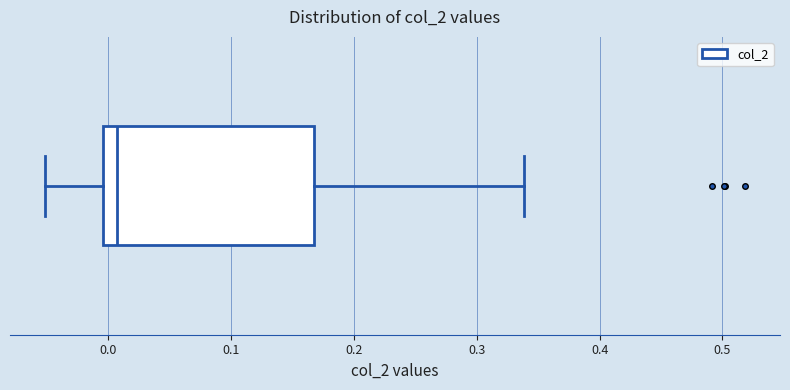

Read this box plot against the x-axis: the position of the median line, the range covered by the box, and the ends of both whiskers. The values are not printed on the chart, so give them approximately, as read against the axis.

median 0.01, box 0.00 to 0.17, whiskers -0.05 to 0.34